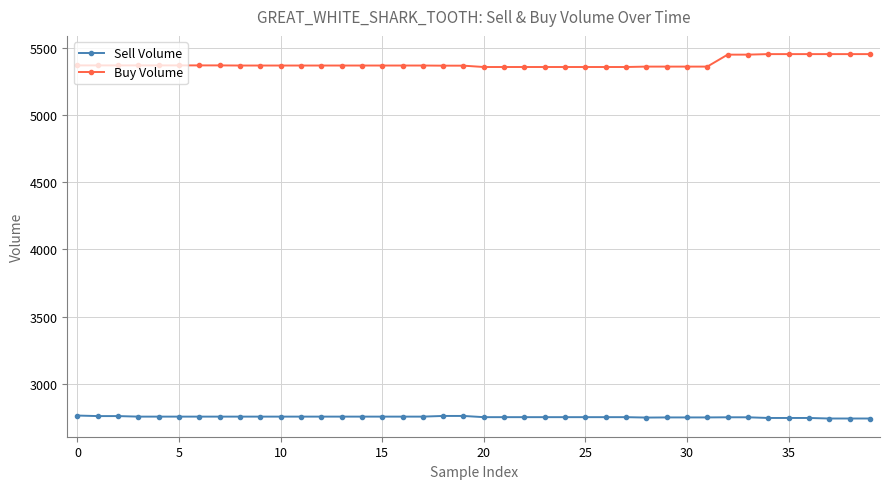

Rank the series by their maximum value, from lowest to highest.

Sell Volume, Buy Volume